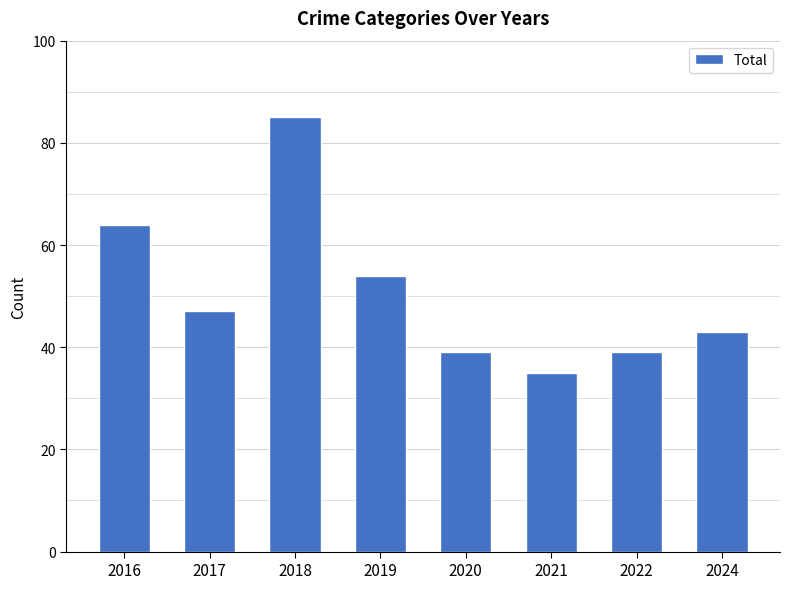

Reading right to left, list all the values displayed in this chart.

43	39	35	39	54	85	47	64